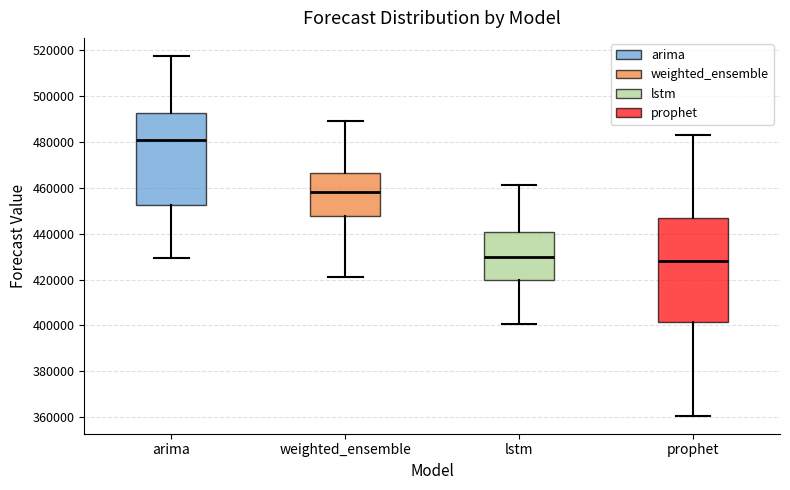

Which box has the lowest median line?

prophet